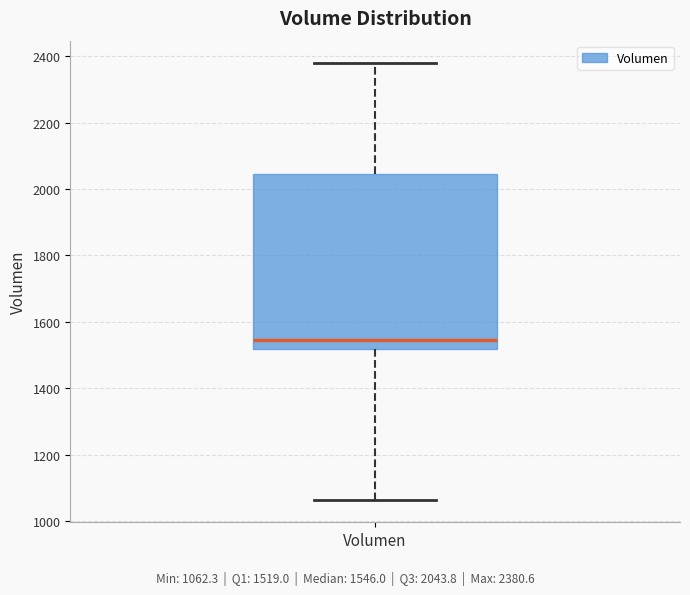

Read this box plot against the y-axis: the position of the median line, the range covered by the box, and the ends of both whiskers. The values are not printed on the chart, so give them approximately, as read against the axis.

median 1540, box 1520 to 2040, whiskers 1060 to 2380